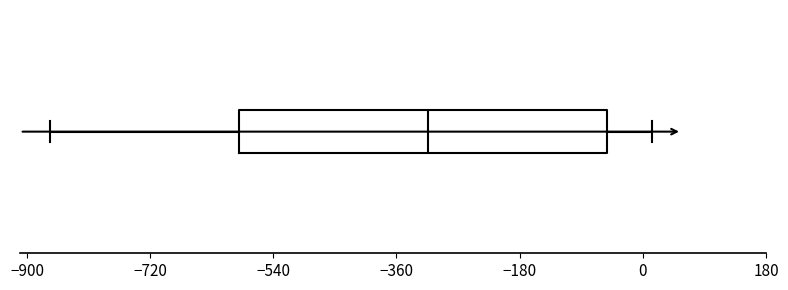

Where does the right whisker of the box end on the x-axis? The values are not printed on the chart, so give them approximately, as read against the axis.

20